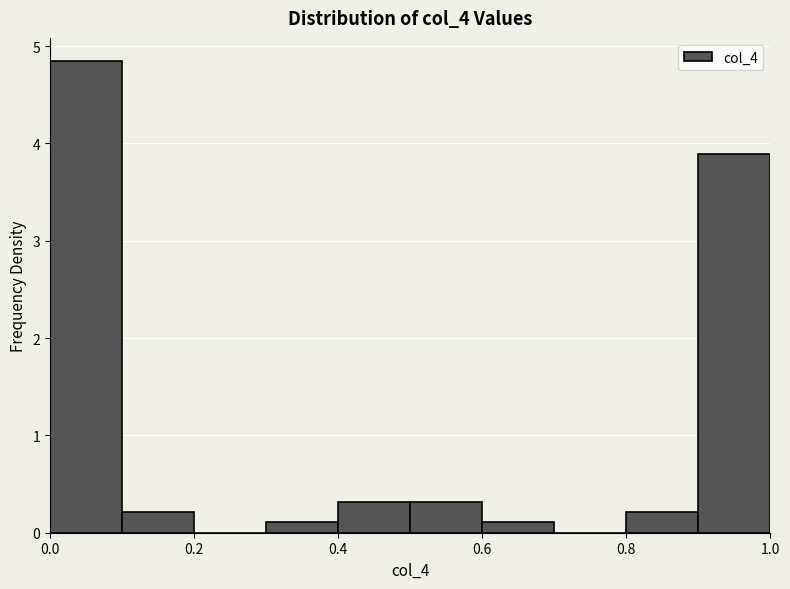

Reading left to right, list every bar in this chart as the range it spans on the x-axis followed by its height. The values are not printed on the chart, so give them approximately, as read against the axis.

0.0 to 0.1: 4.8
0.1 to 0.2: 0.2
0.2 to 0.3: 0
0.3 to 0.4: 0.1
0.4 to 0.5: 0.3
0.5 to 0.6: 0.3
0.6 to 0.7: 0.1
0.7 to 0.8: 0
0.8 to 0.9: 0.2
0.9 to 1.0: 3.9